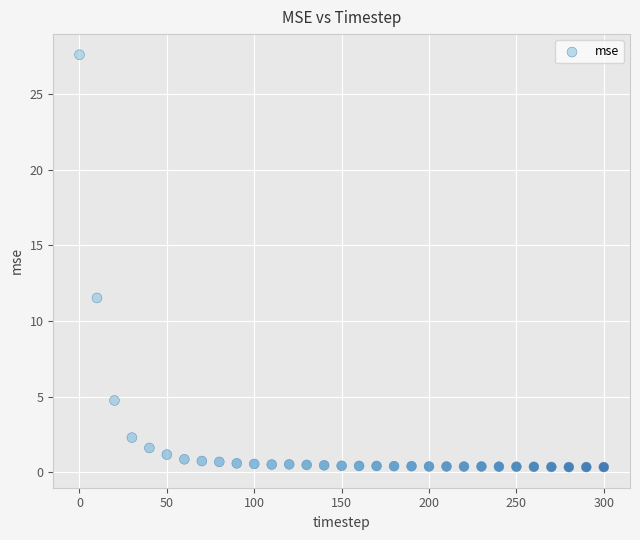

What Y value in the scatter plot is closest to 13?

11.5